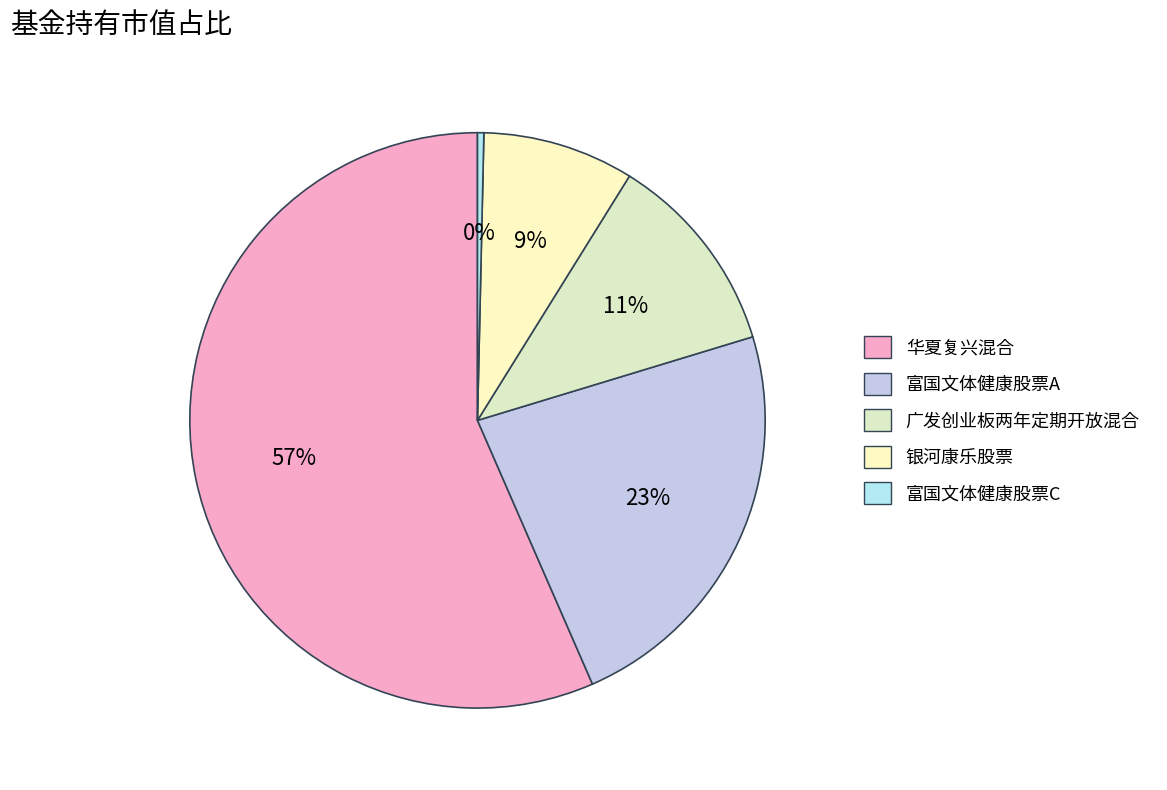

To the nearest percent, what is the difference between the 富国文体健康股票C and 富国文体健康股票A slice percentages?

23%